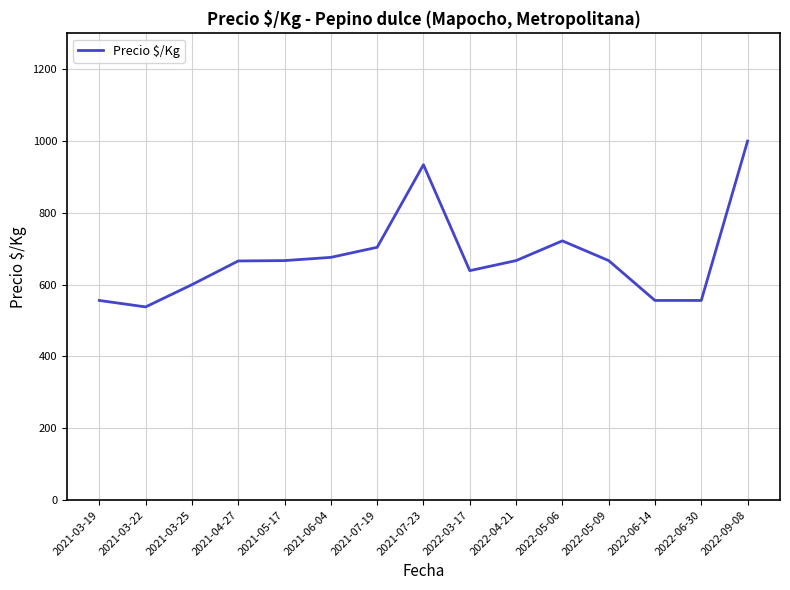

What is the smallest value displayed?

538